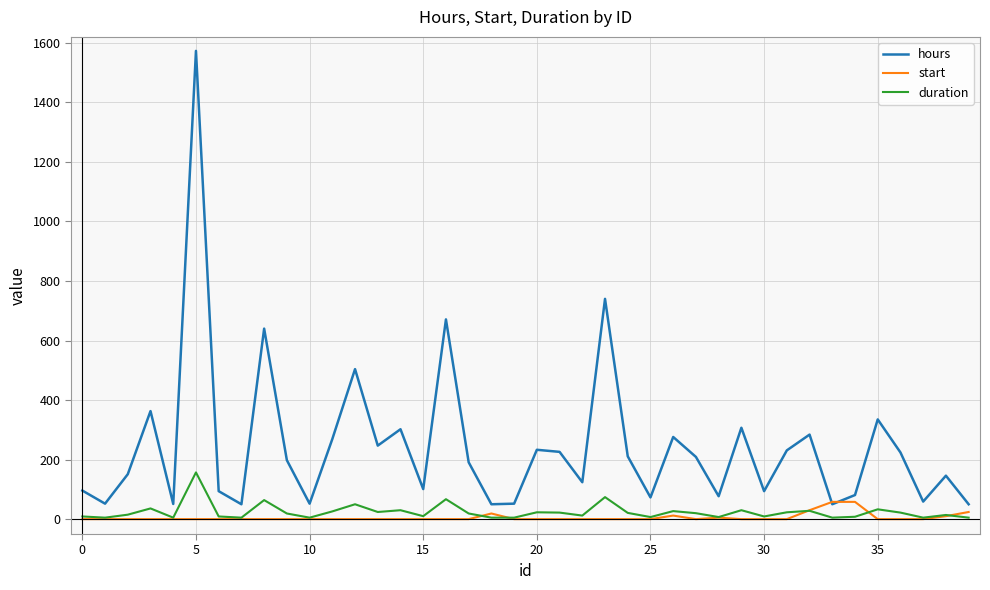

Which series has the widest spread of values?

hours